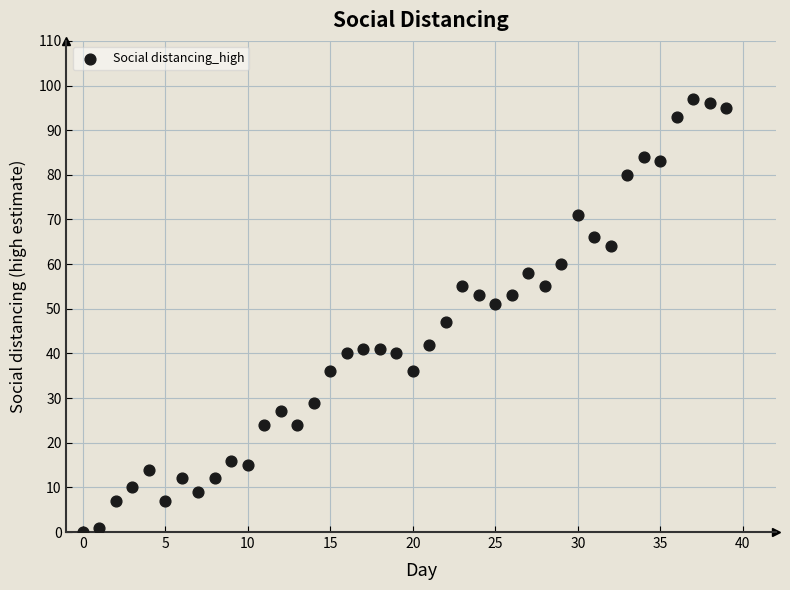

What is the range of Y values (max minus min)?

97